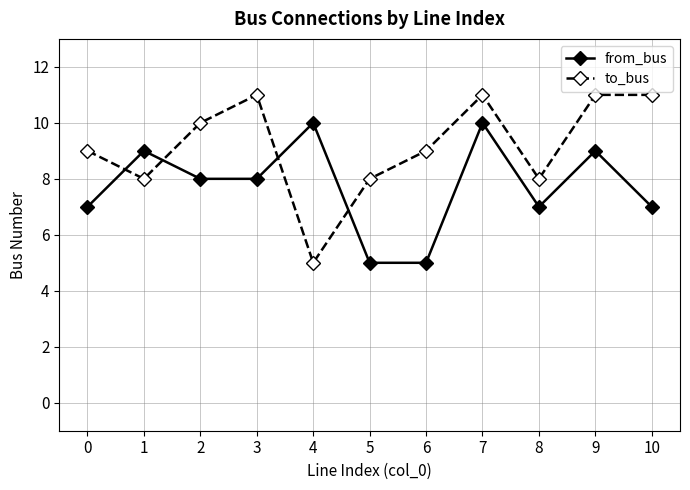

List the series in order of their overall mean, highest first.

to_bus, from_bus